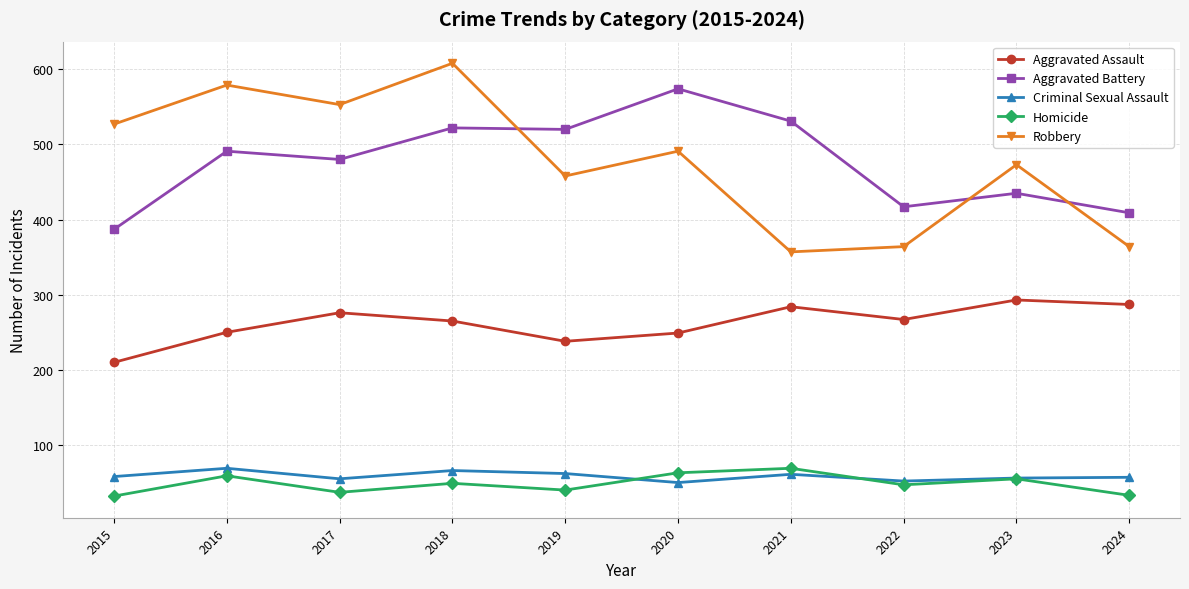

What is the value of the Robbery point at the 9th from the left?

473